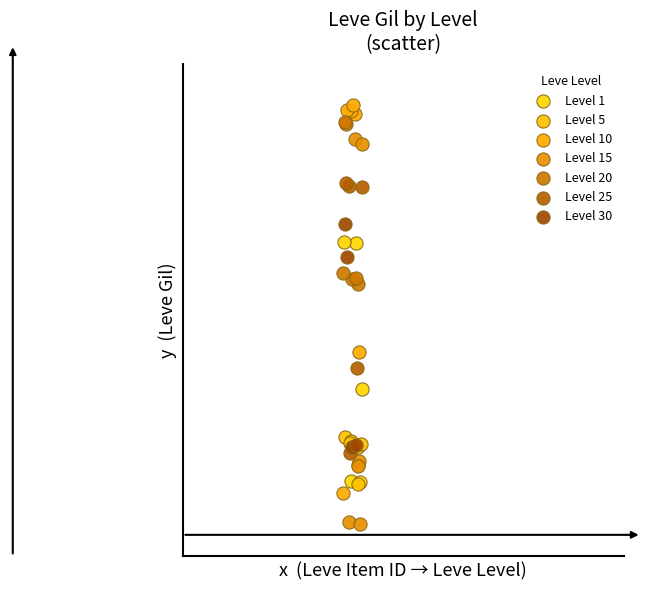

What are all the series names shown in the legend?

Level 1, Level 5, Level 10, Level 15, Level 20, Level 25, Level 30